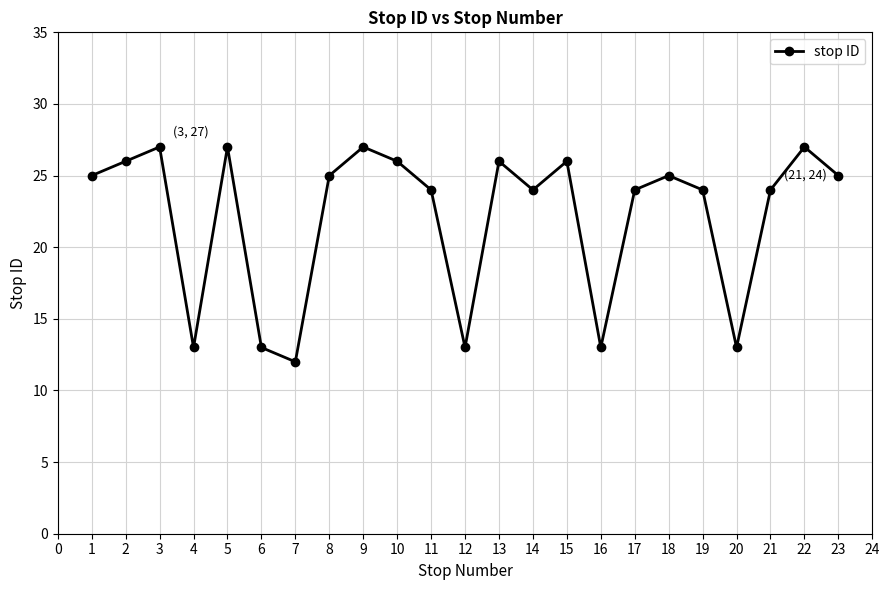

Approximately how many times larger is the value at 18 compared to 8?

1.0